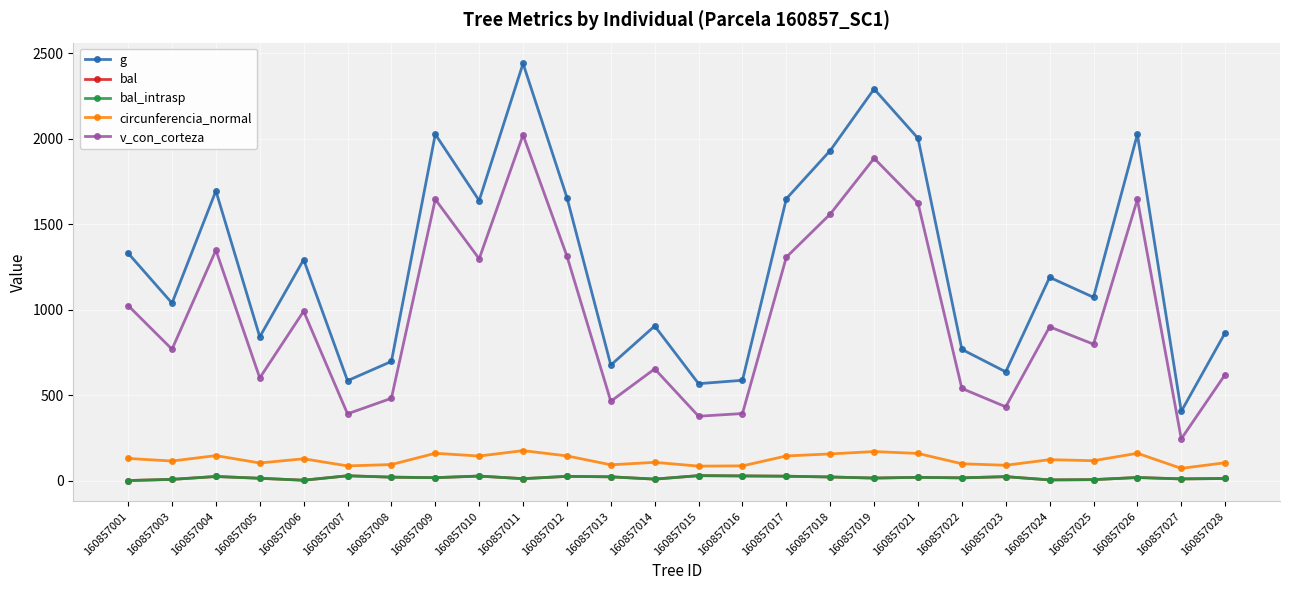

Read the circunferencia_normal value at 160857006.

127.5